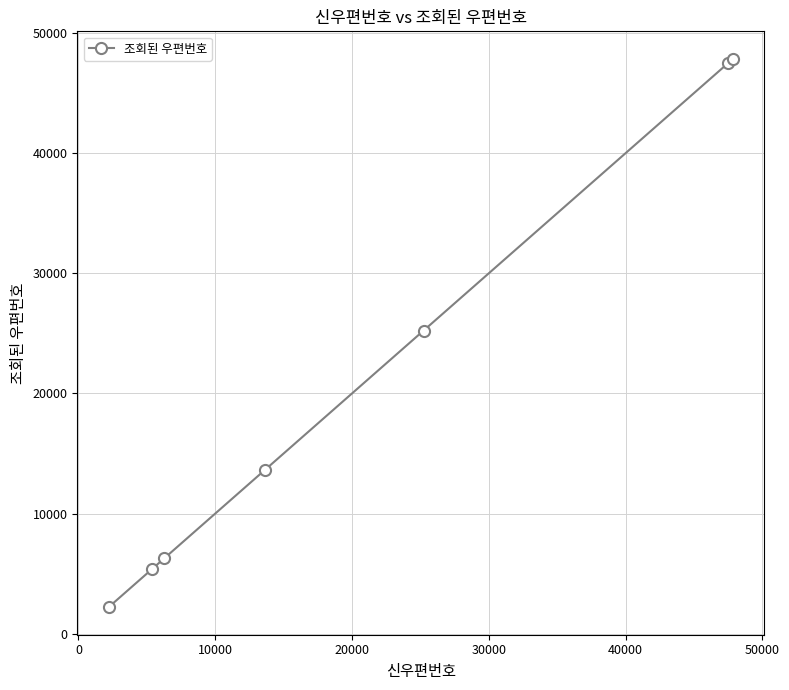

What is the minimum value shown in the chart?

2200